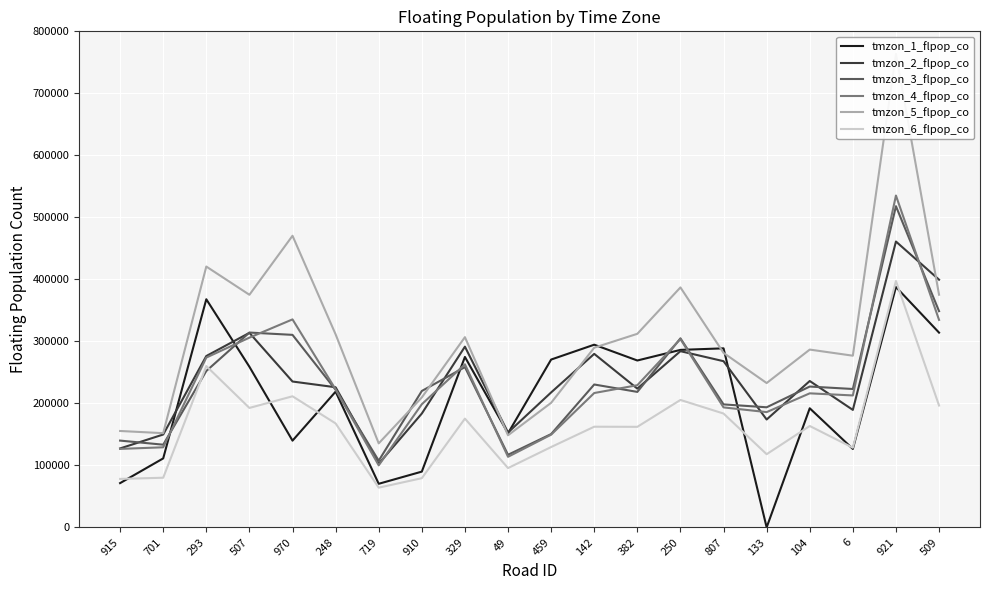

At which label does tmzon_6_flpop_co first exceed 163643?

293